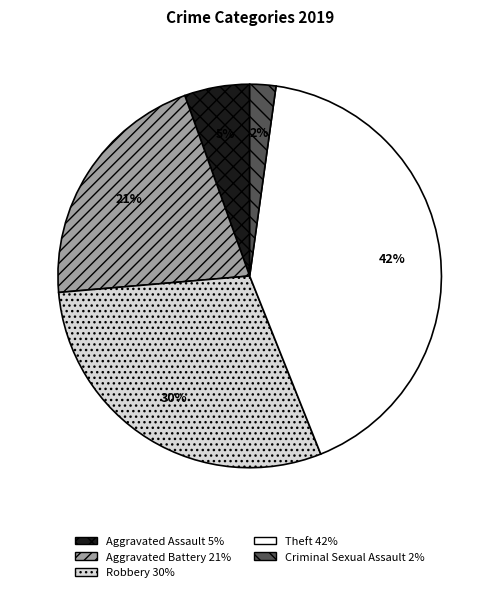

Is there a majority slice in this chart?

No